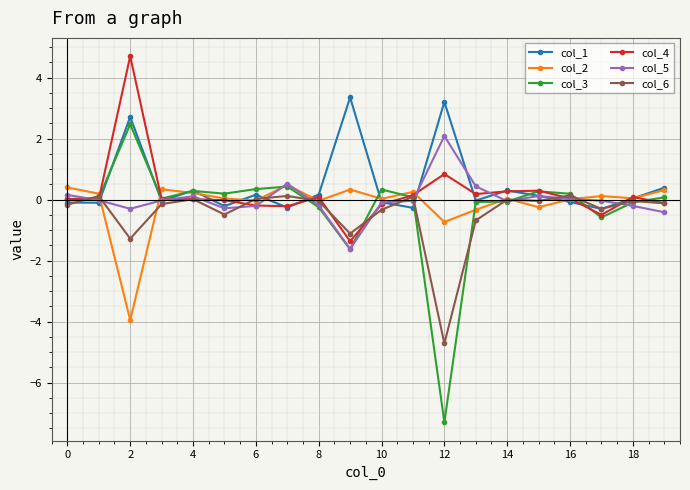

True or false: col_2 has more than 1 interior local peaks.

True